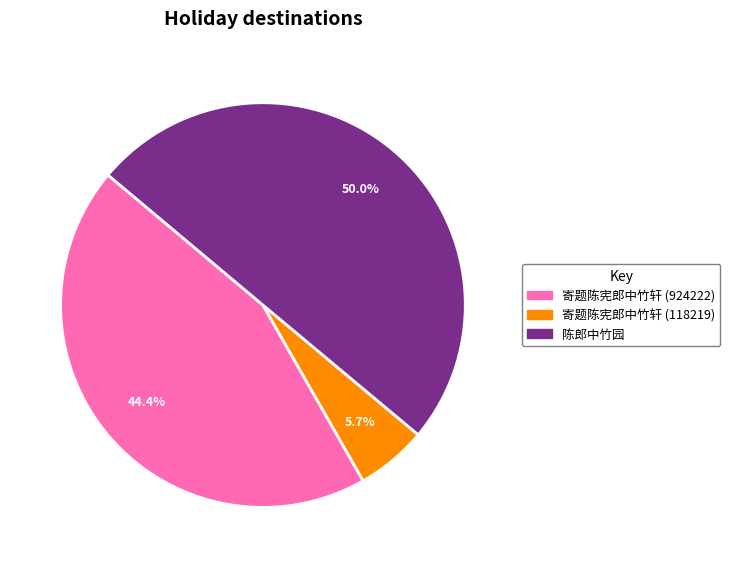

Between 寄题陈宪郎中竹轩 (924222) and 陈郎中竹园, which is larger?

陈郎中竹园